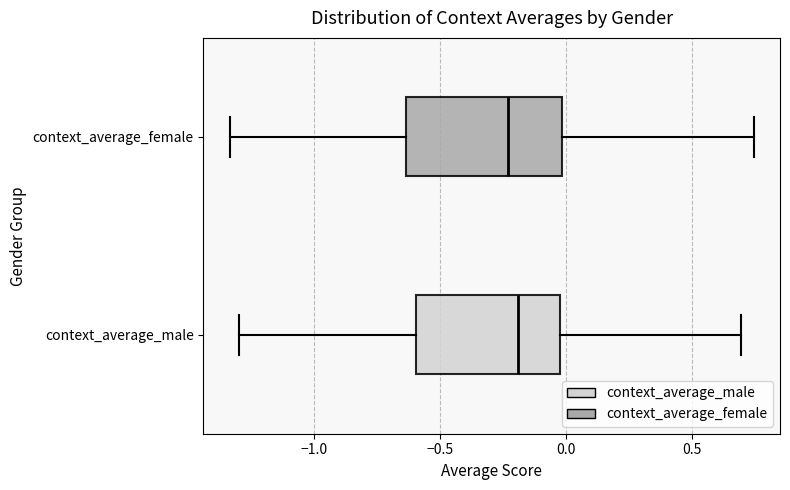

Where is the left edge of the box for context_average_male on the x-axis? The values are not printed on the chart, so give them approximately, as read against the axis.

-0.60